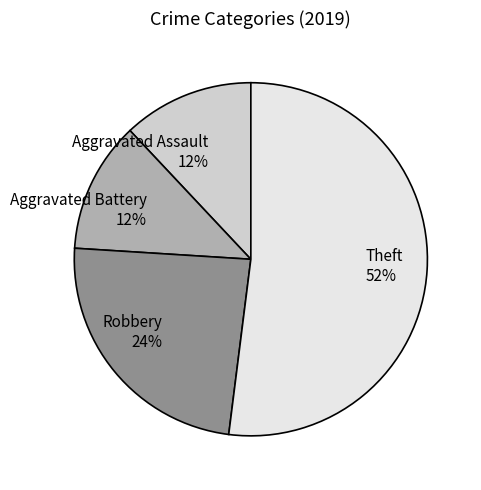

How many slices are in this pie chart?

4